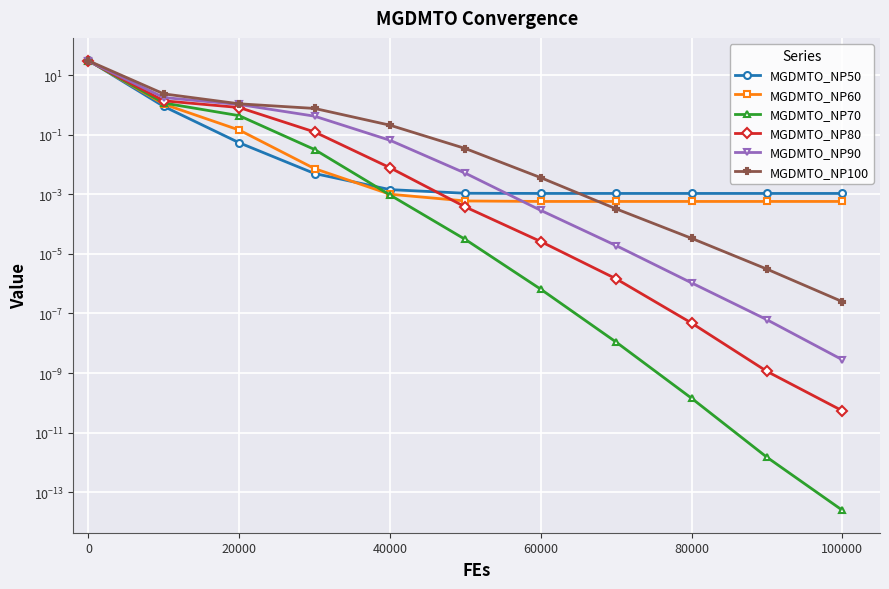

What is the sum of all MGDMTO_NP70 values?

32.1